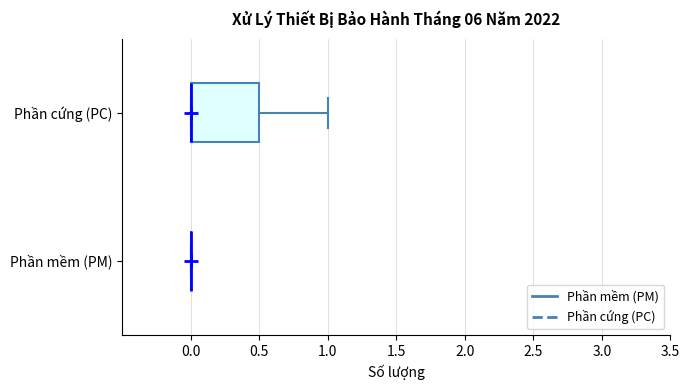

Comparing the boxes themselves (not the whiskers), which one is the widest?

Phần cứng (PC)